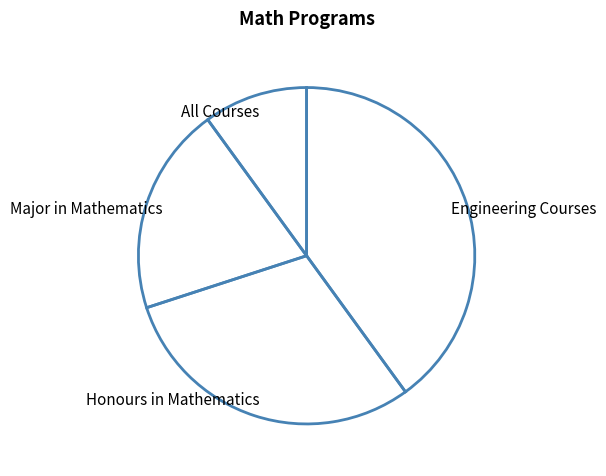

Rank the categories by value from lowest to highest.

All Courses, Major in Mathematics, Honours in Mathematics, Engineering Courses